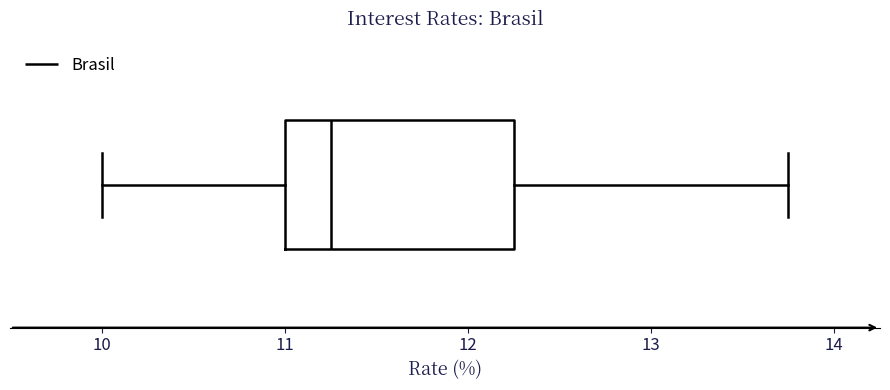

Read this box plot against the x-axis: the position of the median line, the range covered by the box, and the ends of both whiskers. The values are not printed on the chart, so give them approximately, as read against the axis.

median 11.3, box 11.0 to 12.3, whiskers 10.0 to 13.8